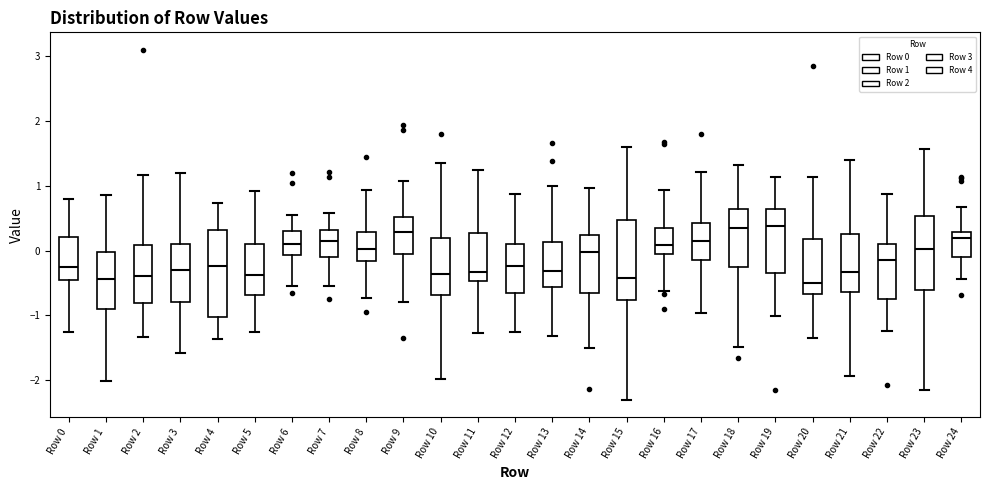

Where does the lower whisker of the box for Row 11 end on the y-axis? The values are not printed on the chart, so give them approximately, as read against the axis.

-1.3